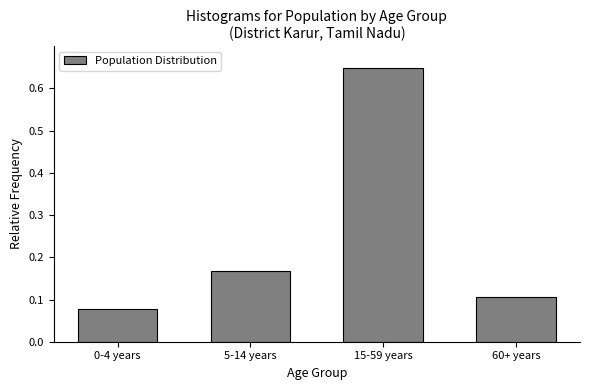

Which has a higher value, 5-14 years or 60+ years?

5-14 years